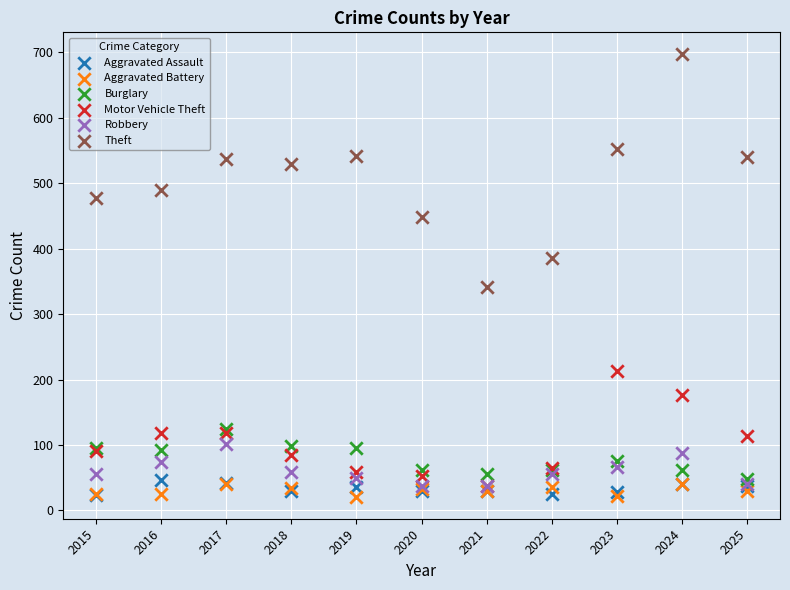

Across all series, what Y value is closest to 359?

341